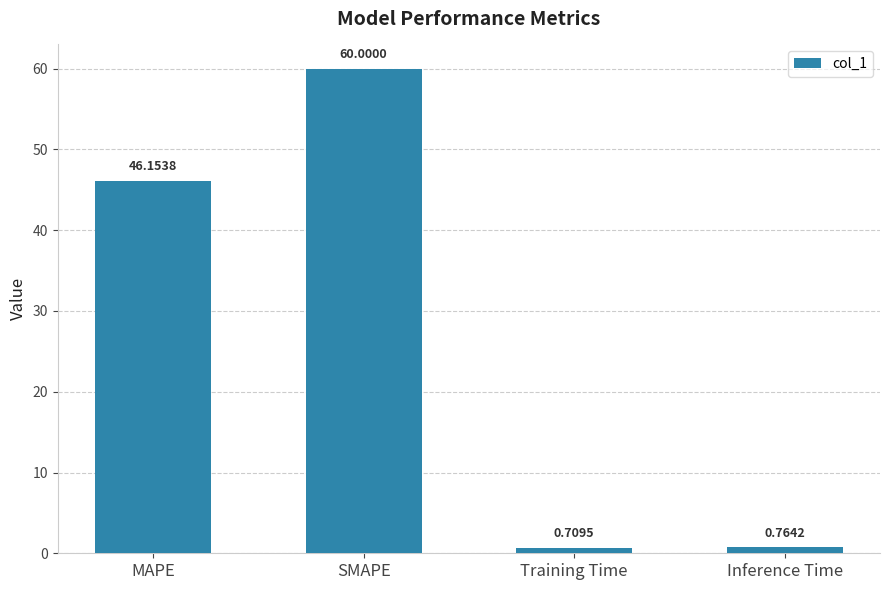

Read the value at SMAPE.

60.0